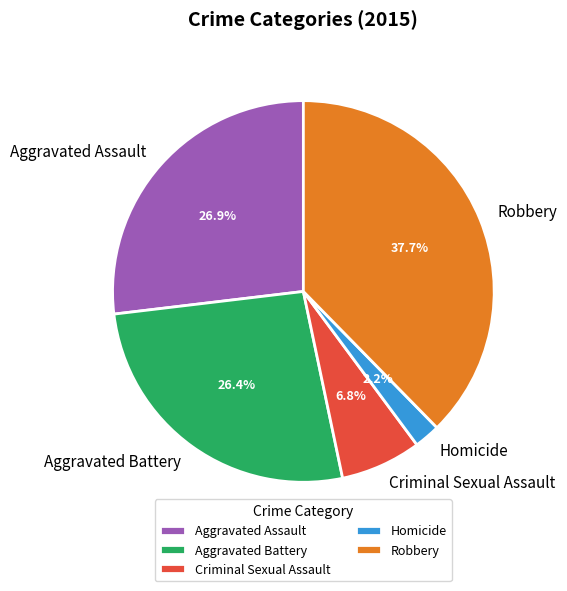

What is the smallest slice in the pie chart?

Homicide